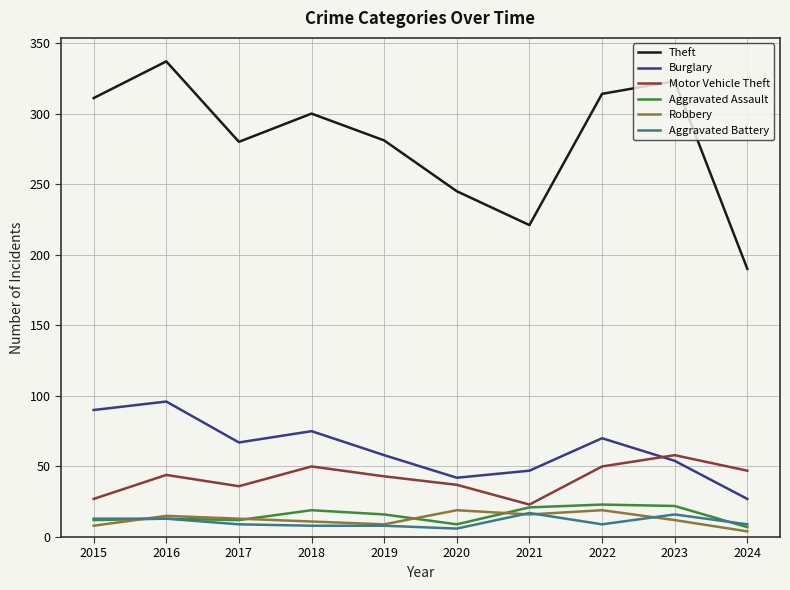

Which category has the highest value across all series?

2016